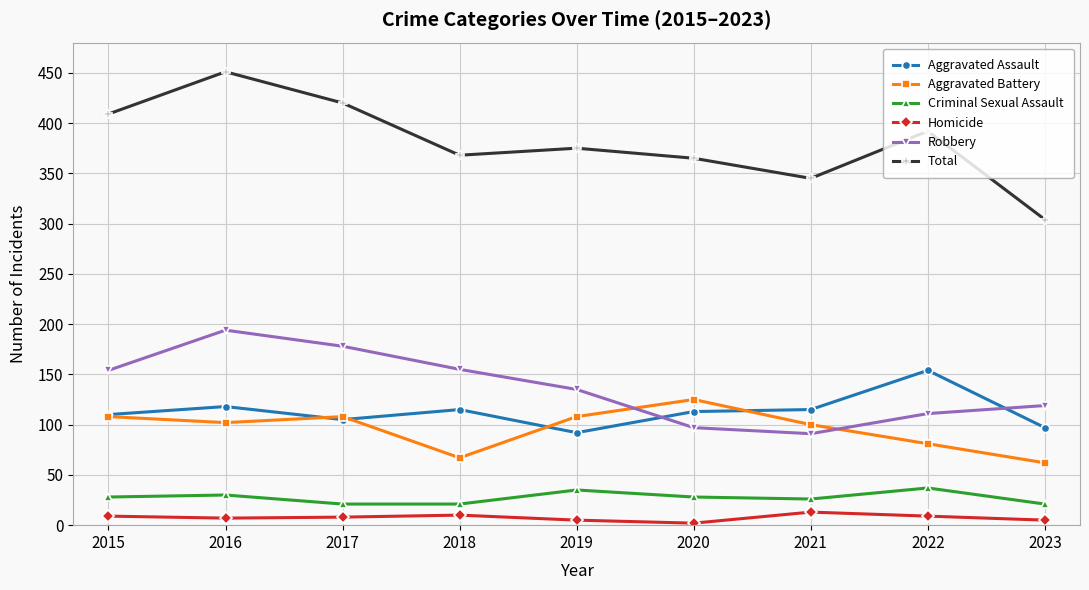

At 2023, list the series in order from smallest to largest.

Homicide, Criminal Sexual Assault, Aggravated Battery, Aggravated Assault, Robbery, Total